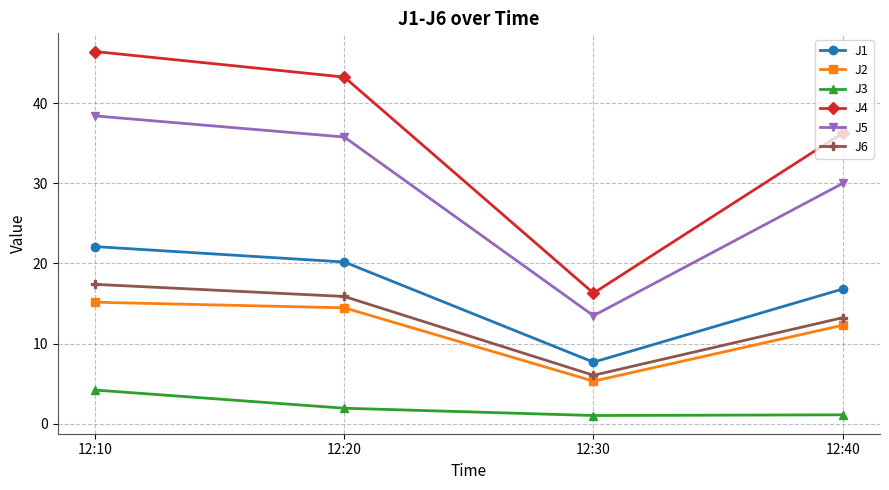

What is the greatest value displayed?

46.4